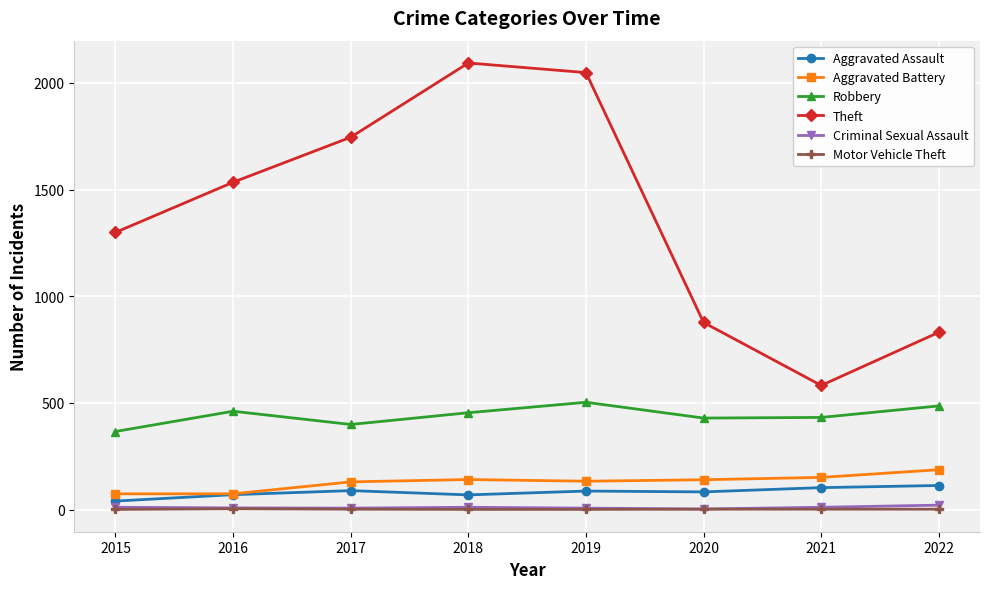

True or false: Aggravated Assault and Criminal Sexual Assault cross at least once.

False